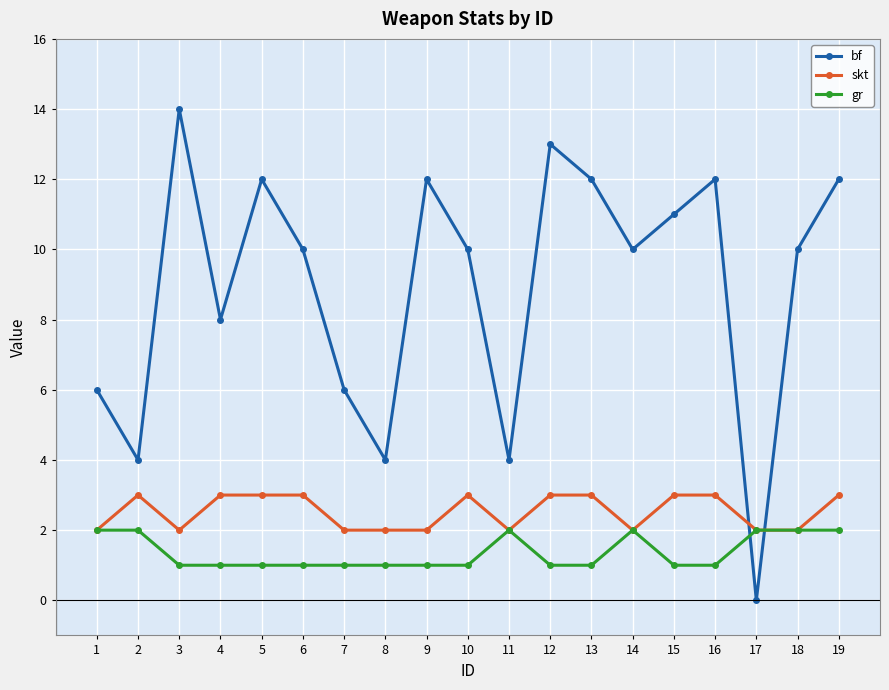

List the series in order of their overall mean, highest first.

bf, skt, gr